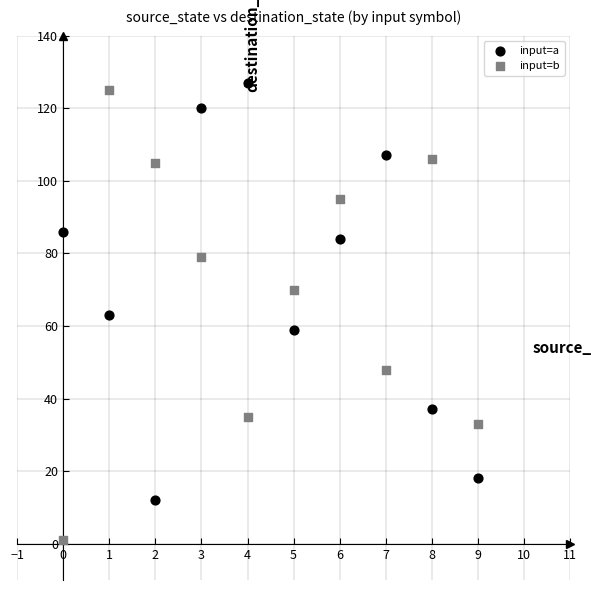

Across all data points, what is the range of Y values (max minus min)?

126